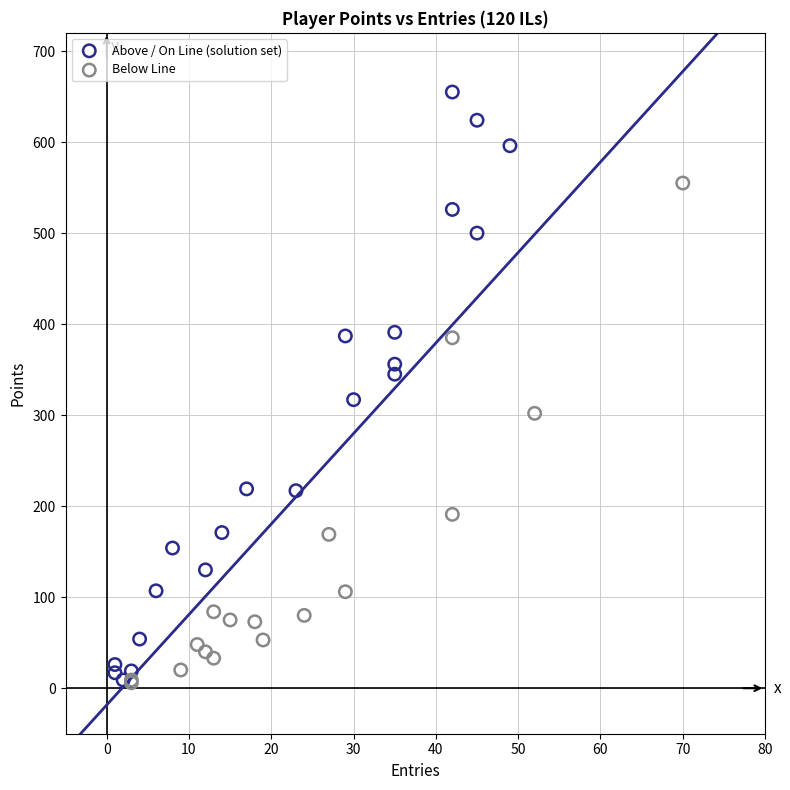

Which series has the largest Y range (max minus min)?

Above / On Line (solution set)